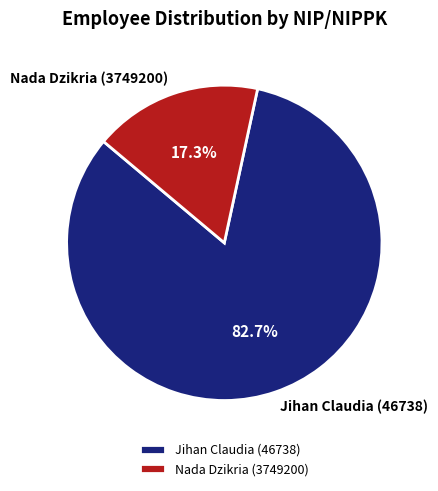

Which slice is the largest?

Jihan Claudia (46738)